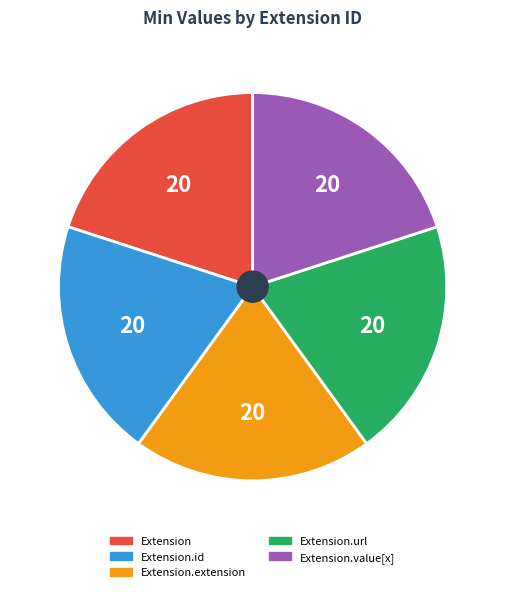

How many segments does this pie chart have?

5